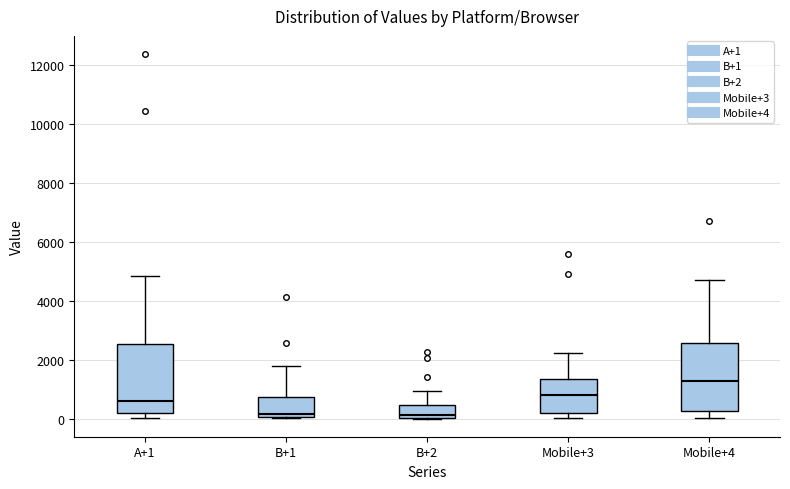

Where is the upper edge of the box for B+1 on the y-axis? The values are not printed on the chart, so give them approximately, as read against the axis.

800